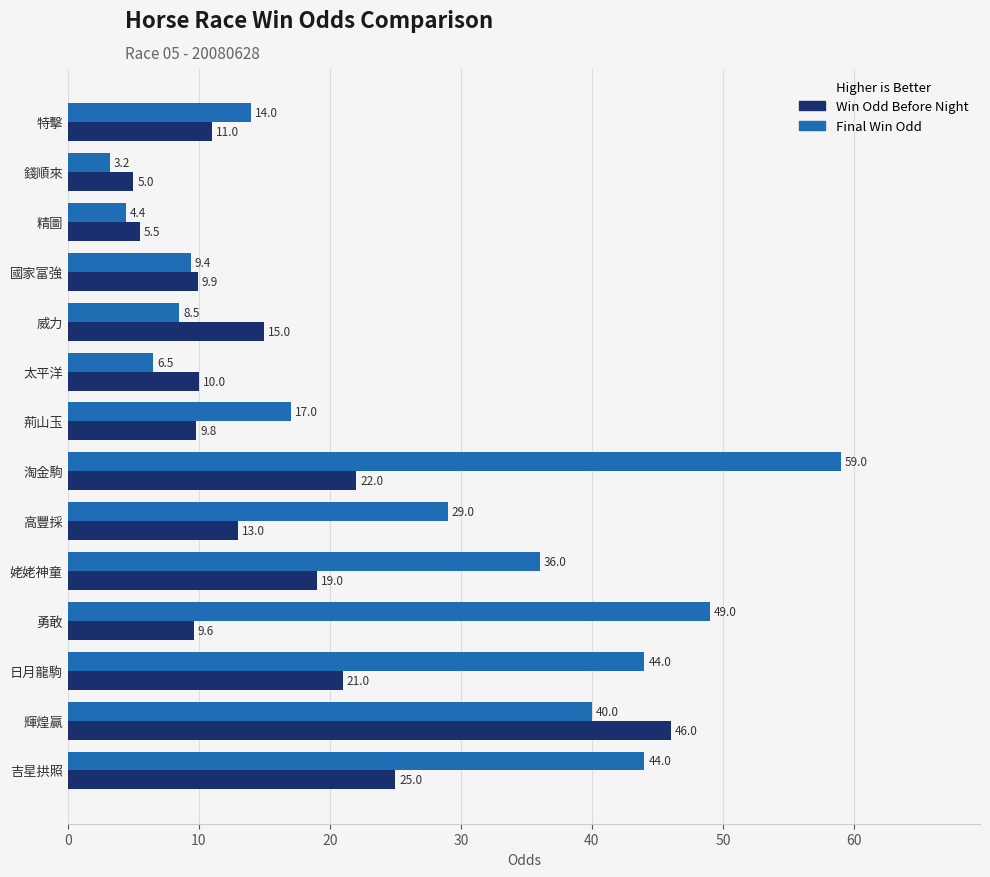

What is the highest value of the Win Odd Before Night series?

46.0